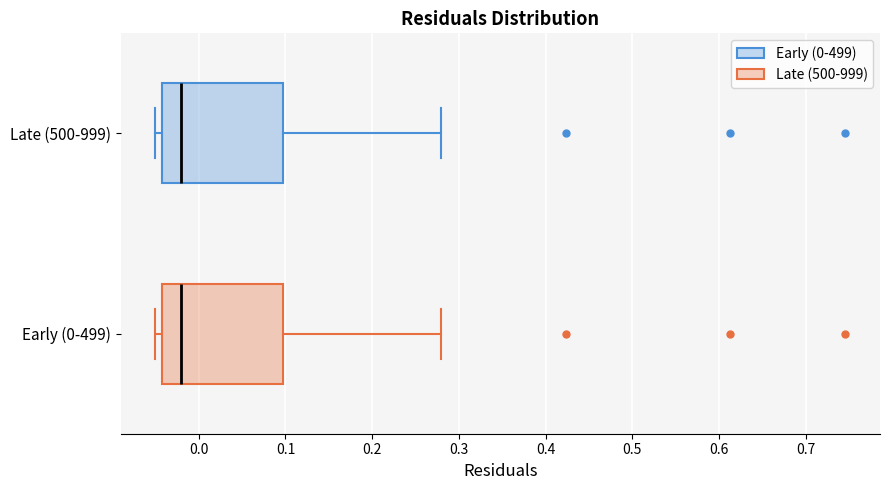

Where does the right whisker of the box for Late (500-999) end on the x-axis? The values are not printed on the chart, so give them approximately, as read against the axis.

0.28